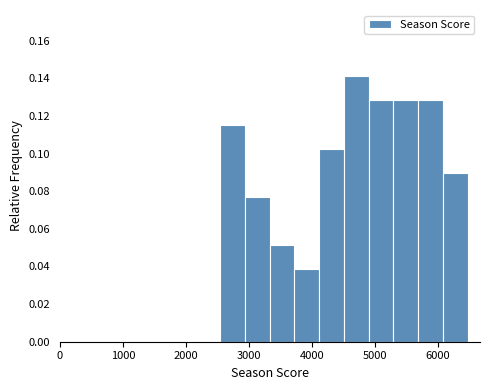

Read against the x-axis, roughly where is the centre of the tallest bar?

4700